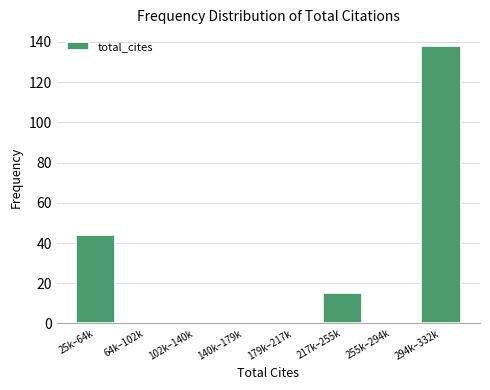

Reading left to right, what are all the values shown in this chart?

25k–64k=44	64k–102k=0	102k–140k=0	140k–179k=0	179k–217k=0	217k–255k=15	255k–294k=0	294k–332k=138